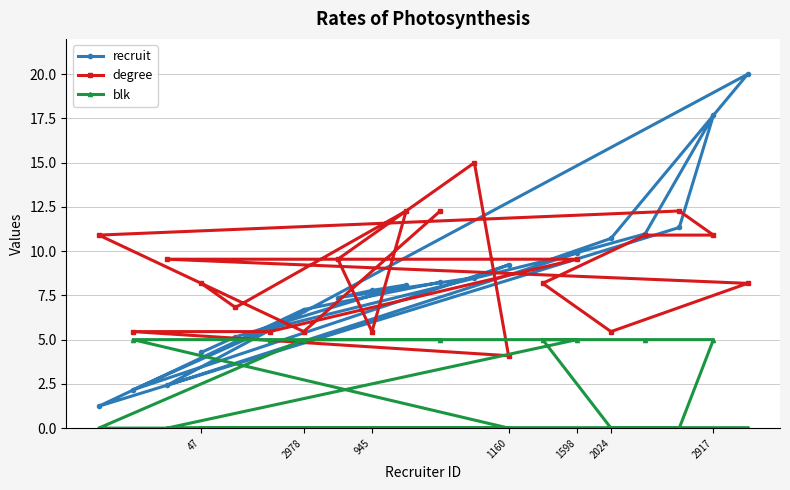

Reading right to left, list all the values displayed in this chart.

recruit: 20.0	17.7	11.3	11.0	10.7	9.9	9.4	9.2	8.5	8.2	8.1	7.8	7.4	6.7	5.6	5.2	4.3	2.4	2.2	1.2
degree: 8.2	10.9	12.3	10.9	5.5	9.5	8.2	4.1	15.0	12.3	12.3	5.5	9.5	5.5	5.5	6.8	8.2	9.5	5.5	10.9
blk: 0.0	5.0	0.0	5.0	0.0	5.0	5.0	0.0	0.0	5.0	0.0	0.0	0.0	5.0	5.0	0.0	0.0	0.0	5.0	0.0